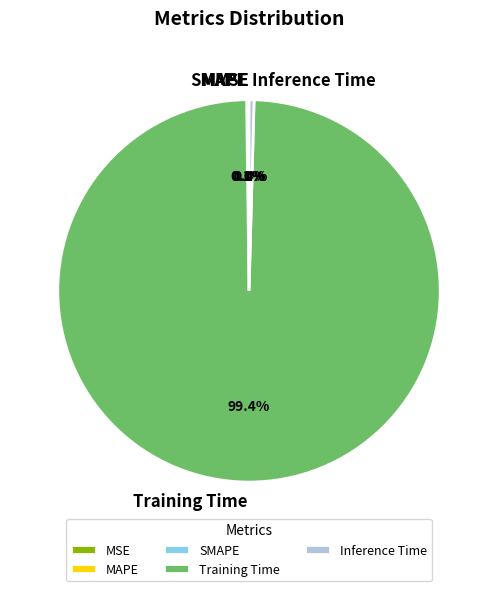

What percentage is NOT represented by Training Time?

0.6%